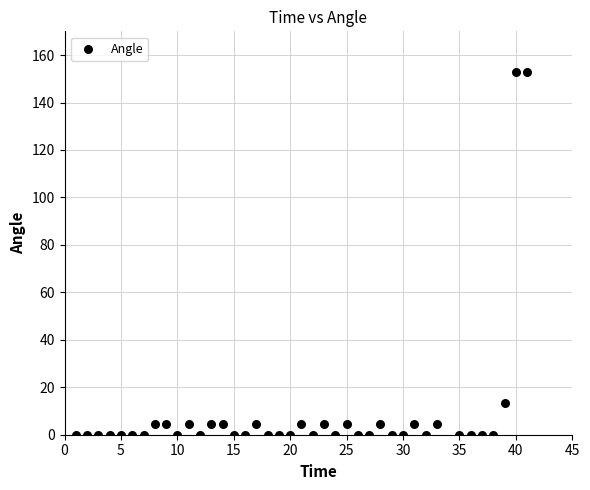

What Y value in the scatter plot is closest to 76?

13.5